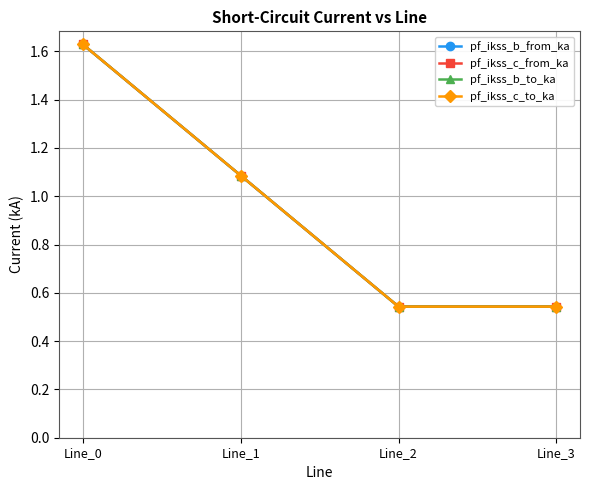

What is the greatest value displayed?

1.6